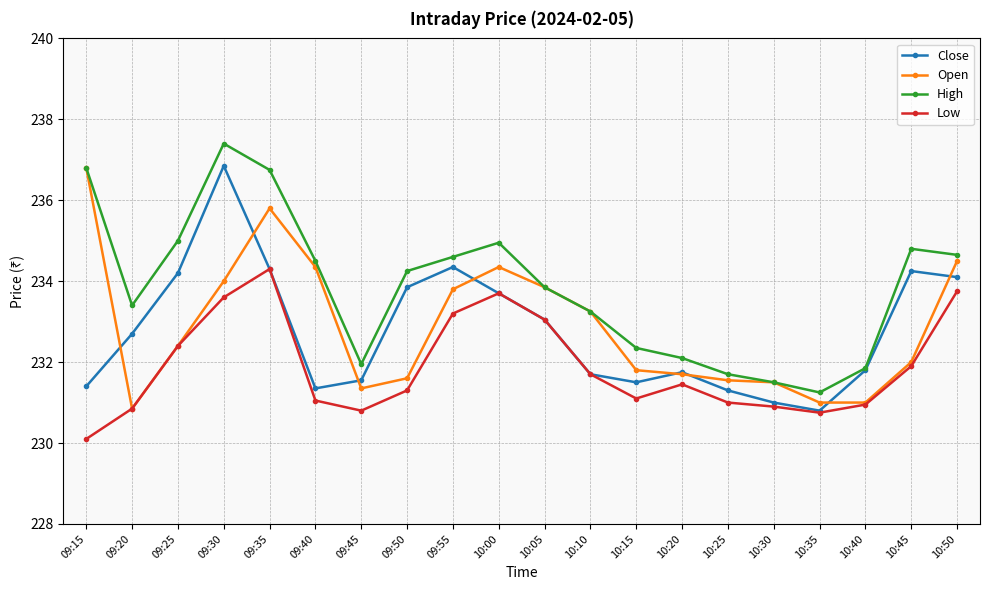

Which label corresponds to the smallest value in the chart?

09:15